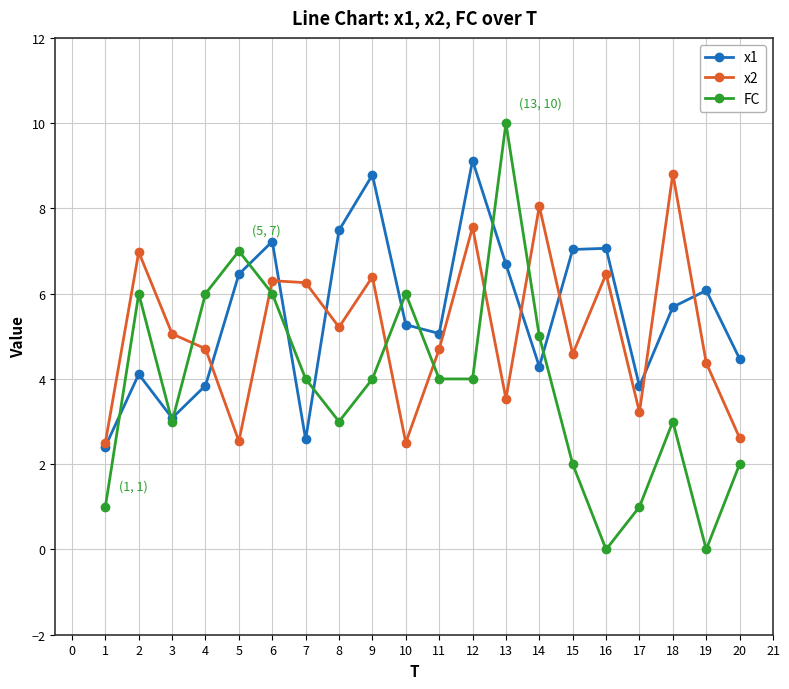

List the series in order of their peak value, lowest first.

x2, x1, FC